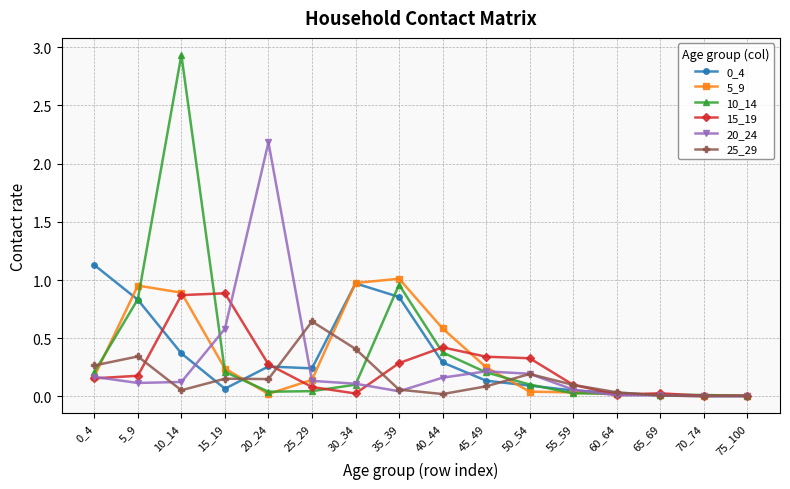

True or false: 25_29 has more than 2 interior local peaks.

True